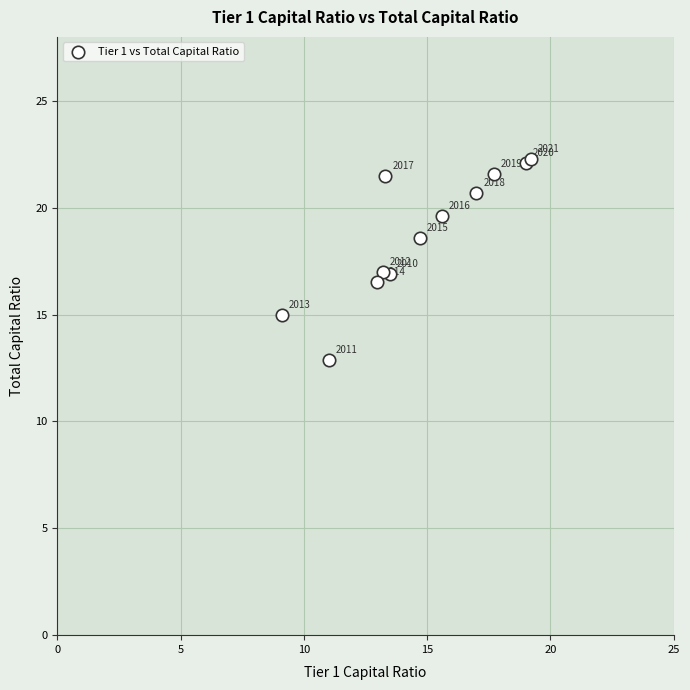

What Y value in the scatter plot is closest to 17?

17.0